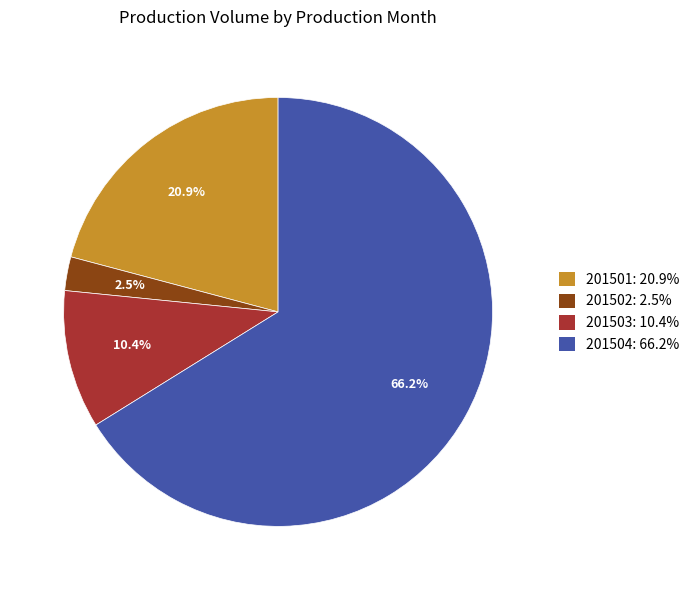

How many segments does this pie chart have?

4